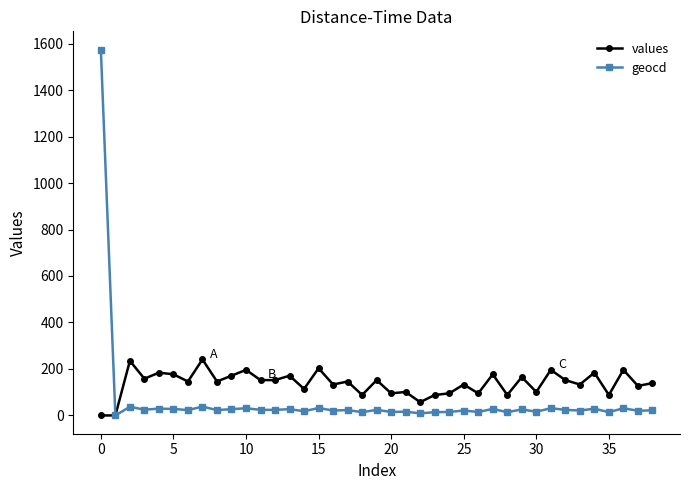

What is the maximum value for geocd?

1574